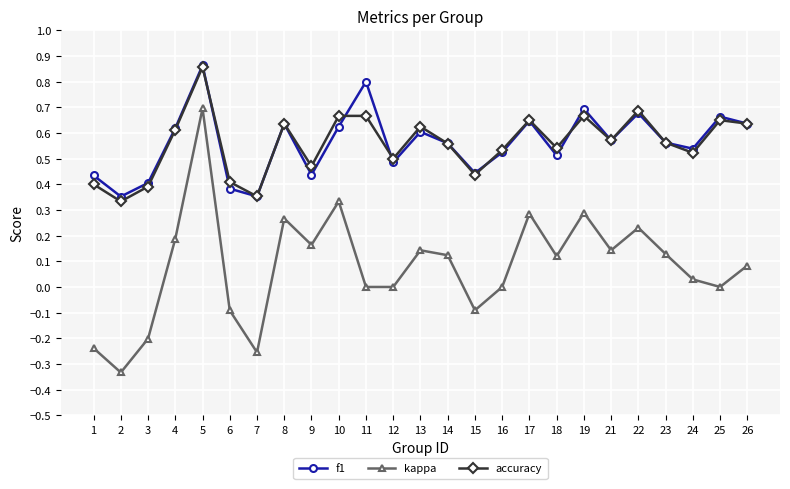

Is the value of f1 at 2 greater than the value of kappa at 24?

Yes